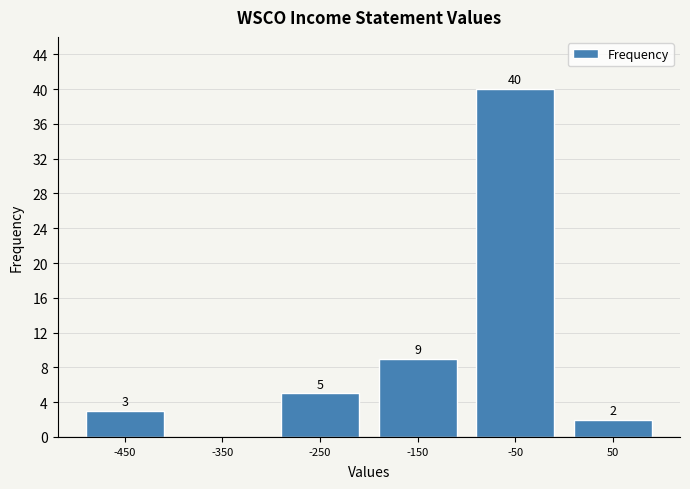

Reading left to right, transcribe all the data shown in this chart.

-450=3	-350=0	-250=5	-150=9	-50=40	50=2